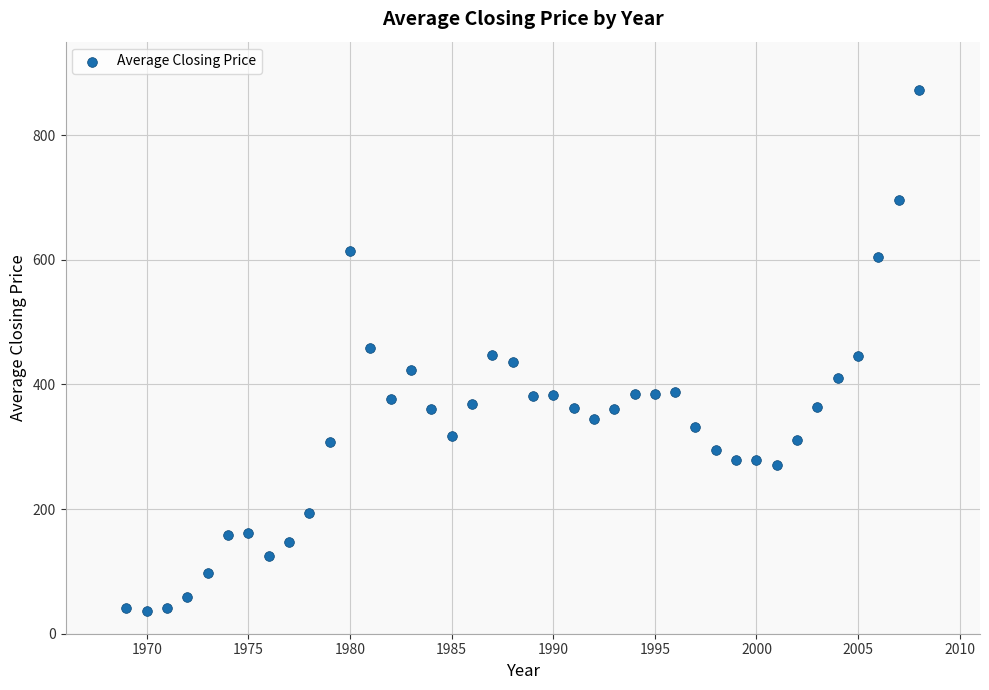

What is the range of X values (max minus min)?

39.0